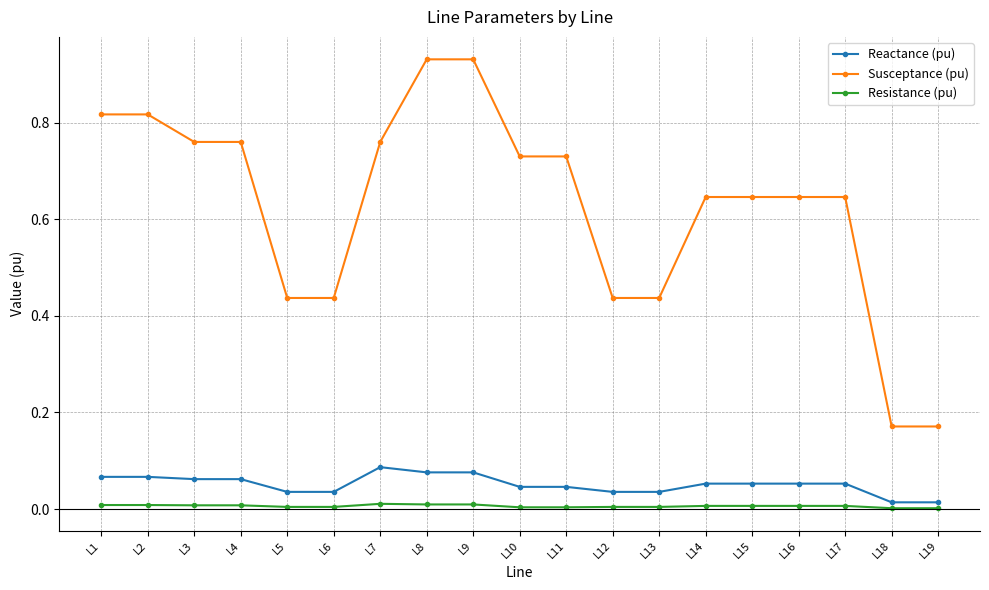

True or false: Reactance (pu) and Susceptance (pu) cross at least once.

False